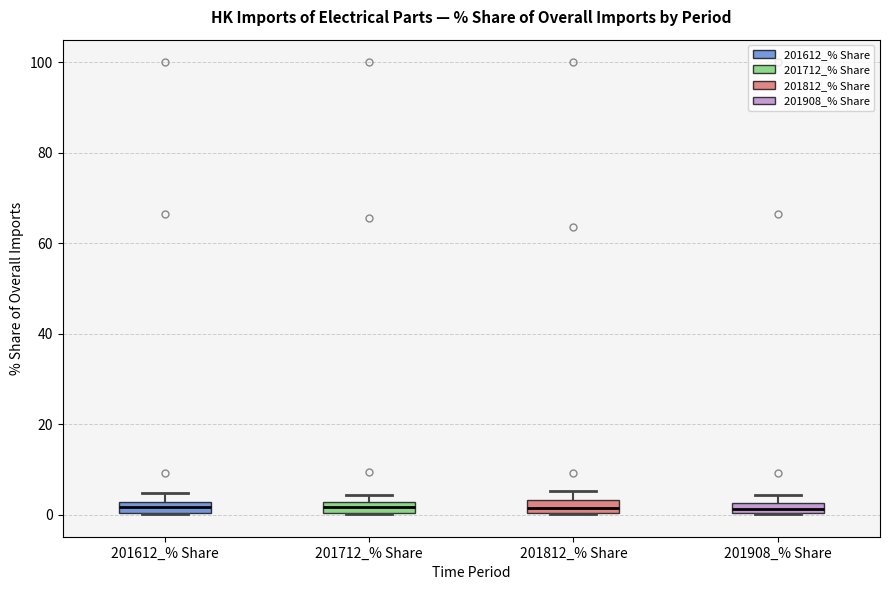

Where is the lower edge of the box for 201712_% Share on the y-axis? The values are not printed on the chart, so give them approximately, as read against the axis.

0